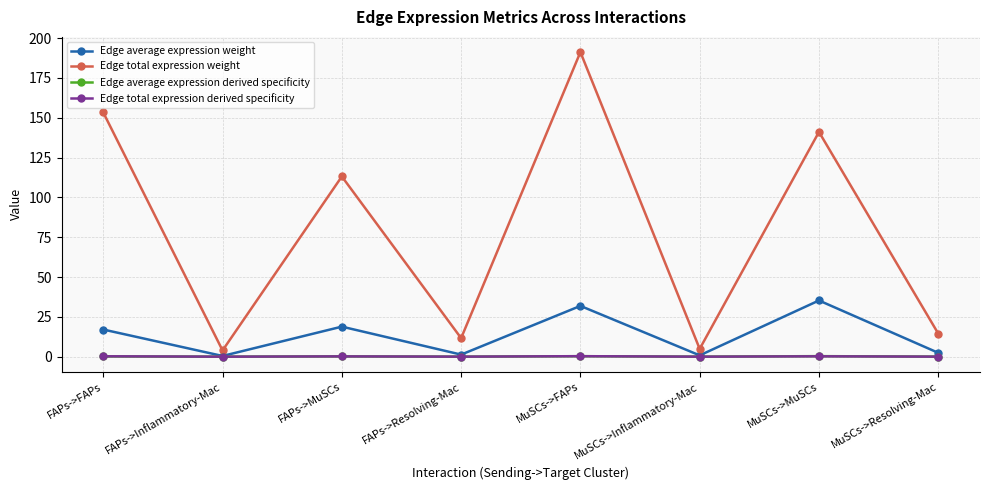

What is the total value across all series at MuSCs->Inflammatory-Mac?

5.7